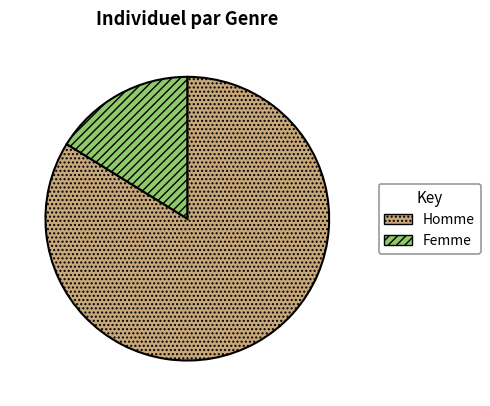

How many segments does this pie chart have?

2